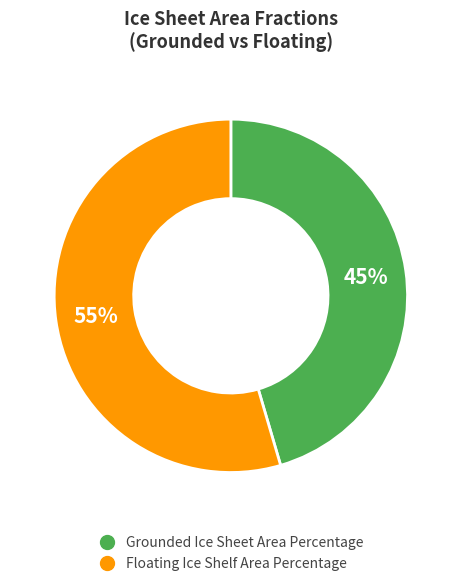

To the nearest percent, what is the combined percentage of Floating Ice Shelf Area Percentage and Grounded Ice Sheet Area Percentage?

100%